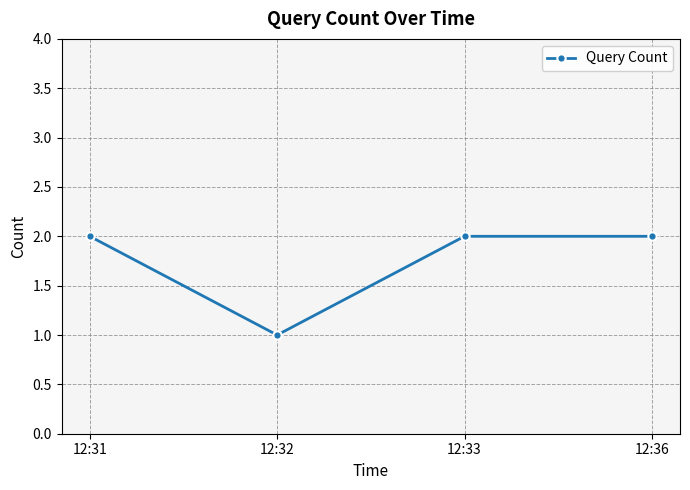

Which category has the lowest value across all series?

12:32